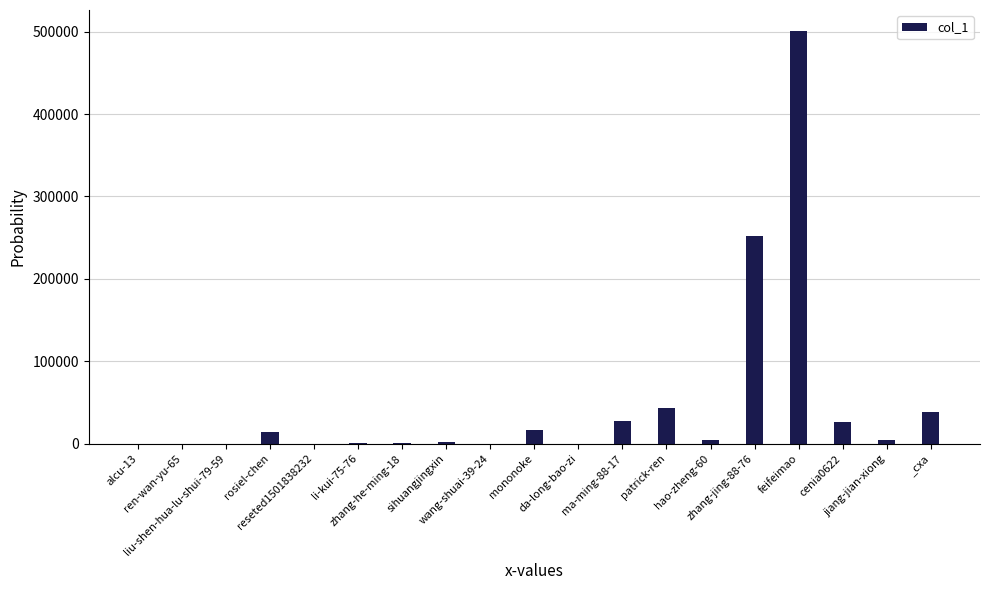

What is the greatest value displayed?

501198